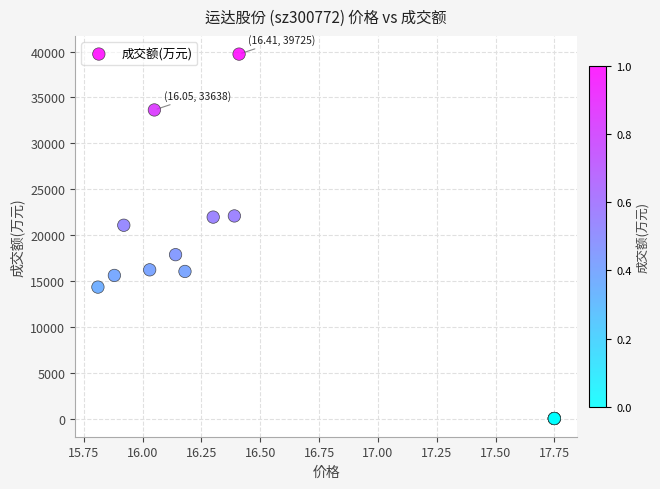

What Y value in the scatter plot is closest to 19862?

21068